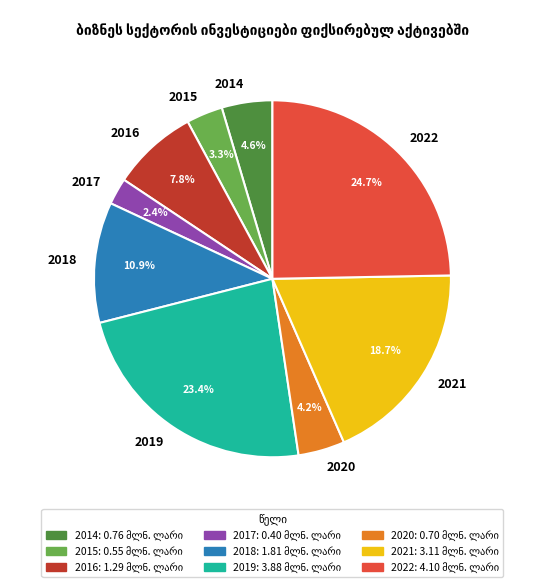

Is it true that 2018 is 11% of the pie?

True